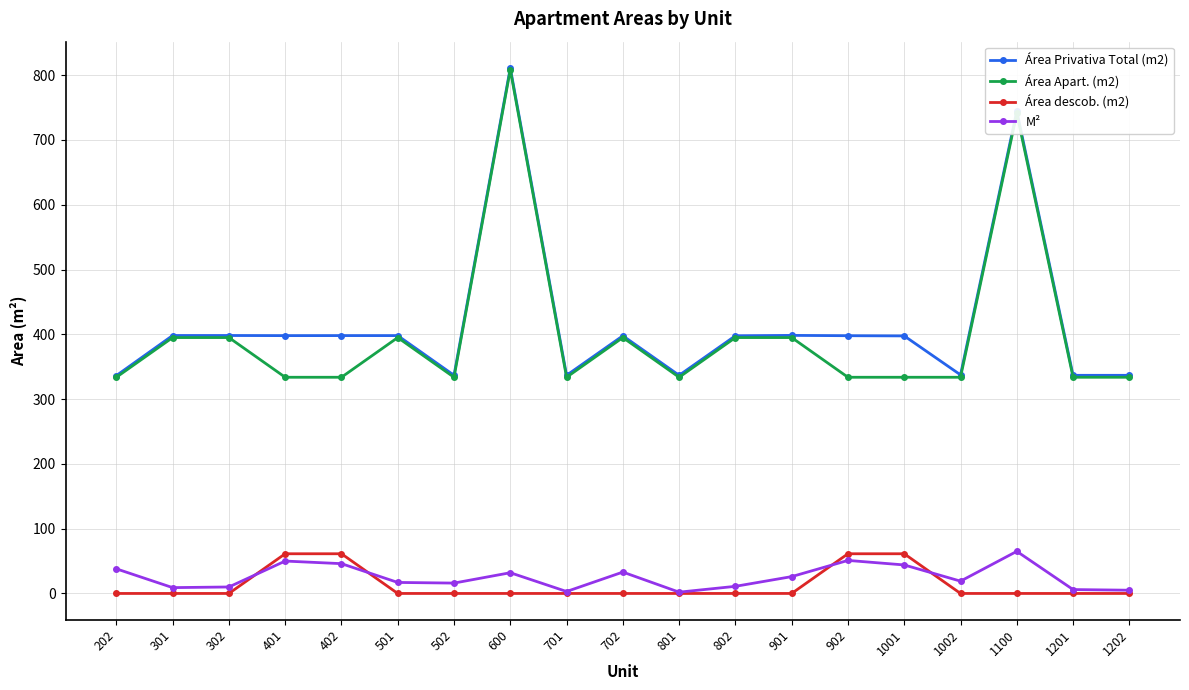

The Área descob. (m2) series shows 0.0 at 1100. True or false?

True